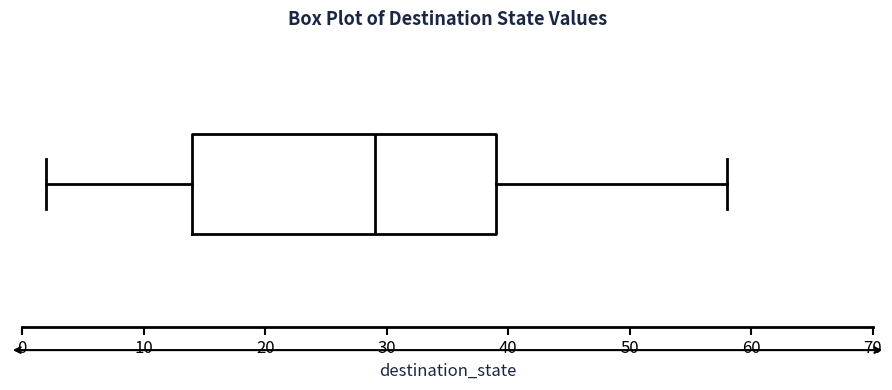

Read this box plot against the x-axis: the position of the median line, the range covered by the box, and the ends of both whiskers. The values are not printed on the chart, so give them approximately, as read against the axis.

median 29, box 14 to 39, whiskers 2 to 58